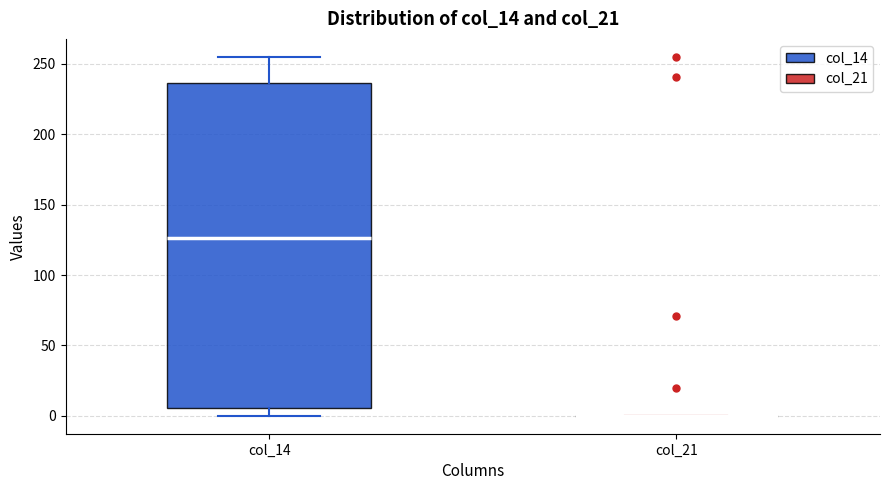

Reading left to right, read every box against the y-axis: the position of its median line, the range the box covers, and the ends of its whiskers. The values are not printed on the chart, so give them approximately, as read against the axis.

col_14: median 125, box 5 to 235, whiskers 0 to 255
col_21: box collapsed to a line at 0, whiskers 0 to 0